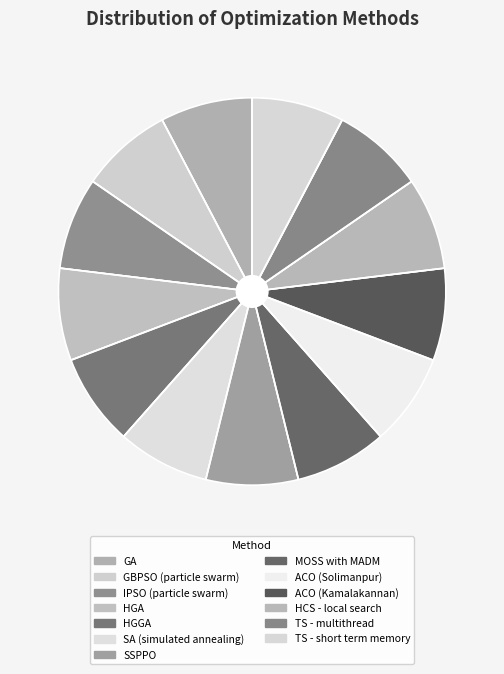

What is the change in value from HGA to MOSS with MADM?

-6